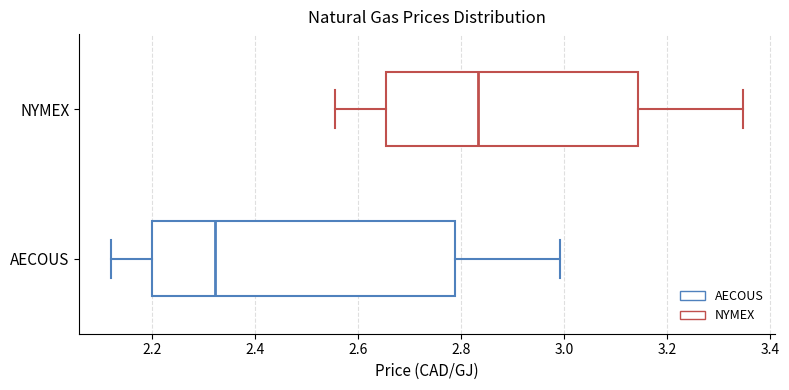

Reading bottom to top, read every box against the x-axis: the position of its median line, the range the box covers, and the ends of its whiskers. The values are not printed on the chart, so give them approximately, as read against the axis.

AECOUS: median 2.32, box 2.20 to 2.78, whiskers 2.12 to 3.00
NYMEX: median 2.84, box 2.66 to 3.14, whiskers 2.56 to 3.34